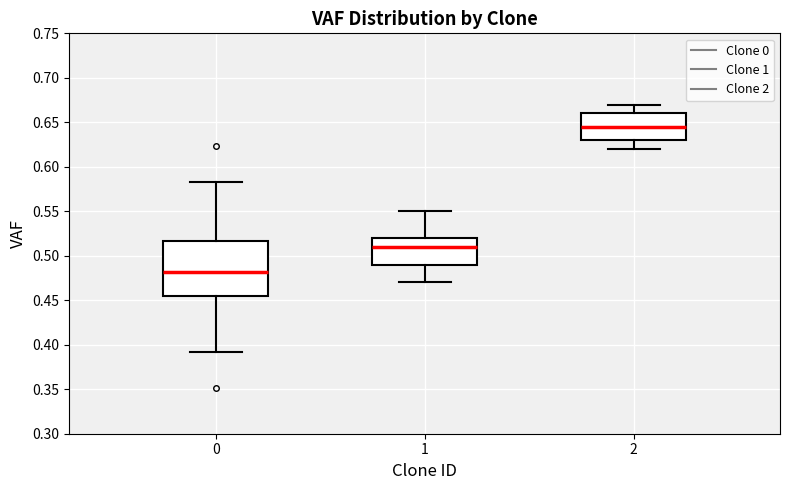

Where is the upper edge of the box at x = 1 on the y-axis? The values are not printed on the chart, so give them approximately, as read against the axis.

0.520